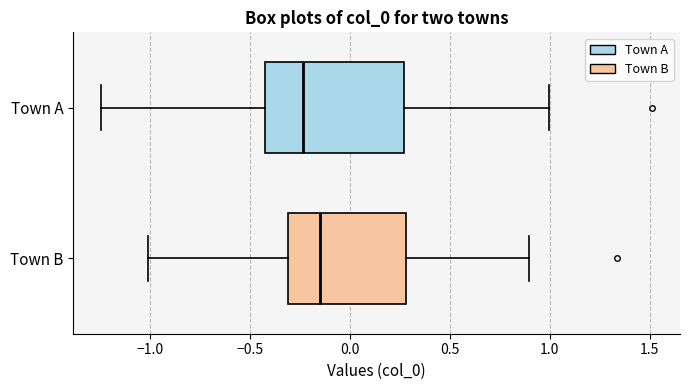

Where does the right whisker of the box for Town B end on the x-axis? The values are not printed on the chart, so give them approximately, as read against the axis.

0.90